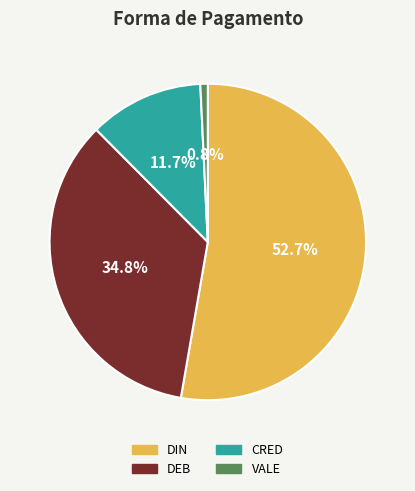

How much of the chart is everything except VALE?

99.2%